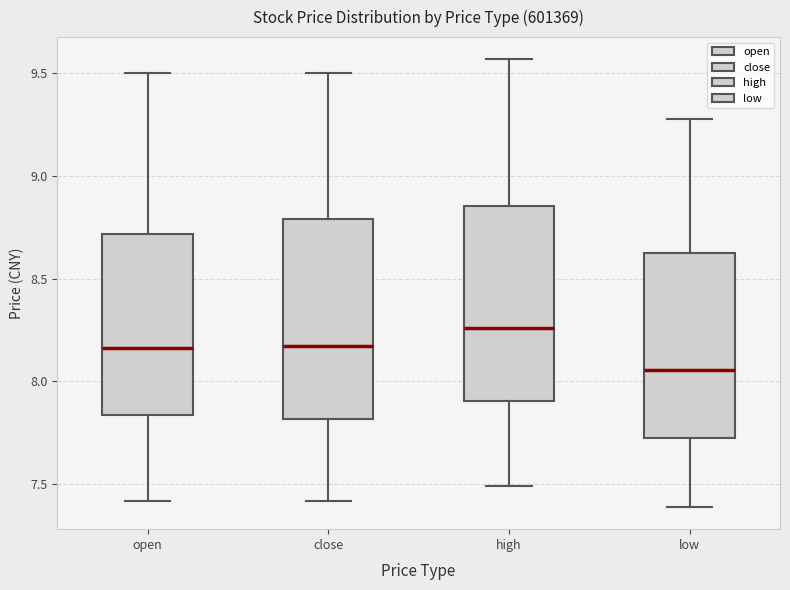

Reading left to right, read every box against the y-axis: the position of its median line, the range the box covers, and the ends of its whiskers. The values are not printed on the chart, so give them approximately, as read against the axis.

open: median 8.15, box 7.85 to 8.70, whiskers 7.40 to 9.50
close: median 8.15, box 7.80 to 8.80, whiskers 7.40 to 9.50
high: median 8.25, box 7.90 to 8.85, whiskers 7.50 to 9.55
low: median 8.05, box 7.75 to 8.65, whiskers 7.40 to 9.30